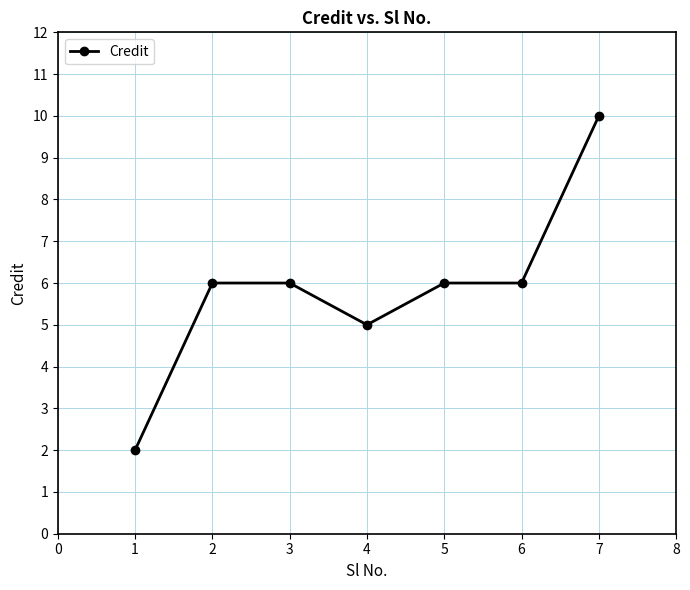

Reading left to right, transcribe all the data shown in this chart.

2	6	6	5	6	6	10